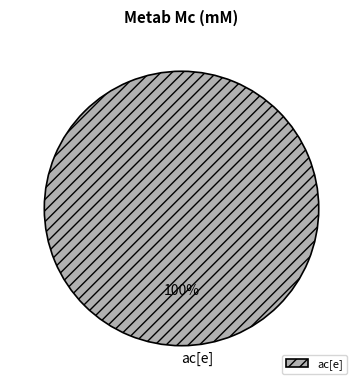

Is there a majority slice in this chart?

Yes